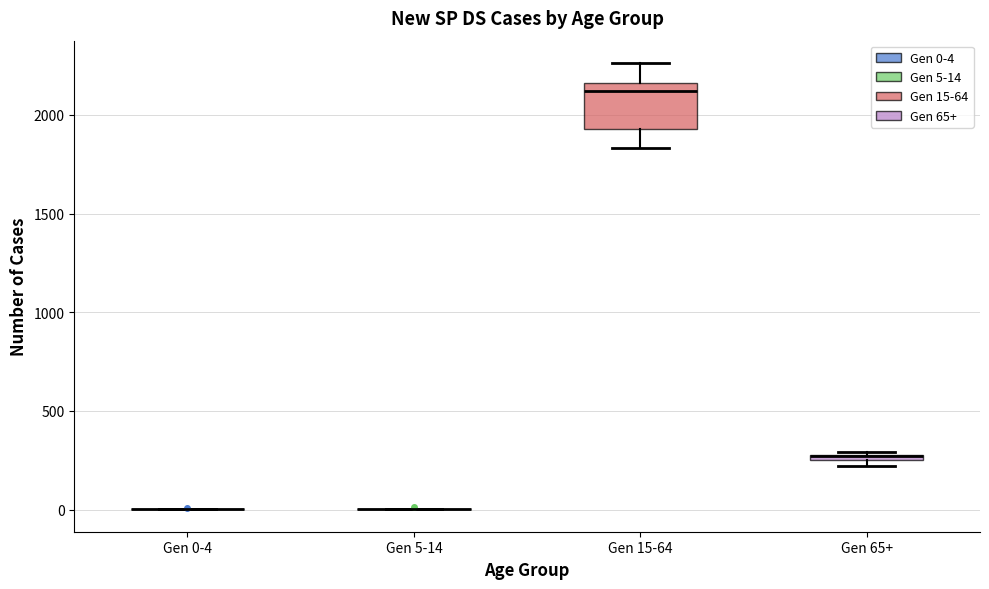

Comparing the boxes themselves (not the whiskers), which one is the tallest?

Gen 15-64